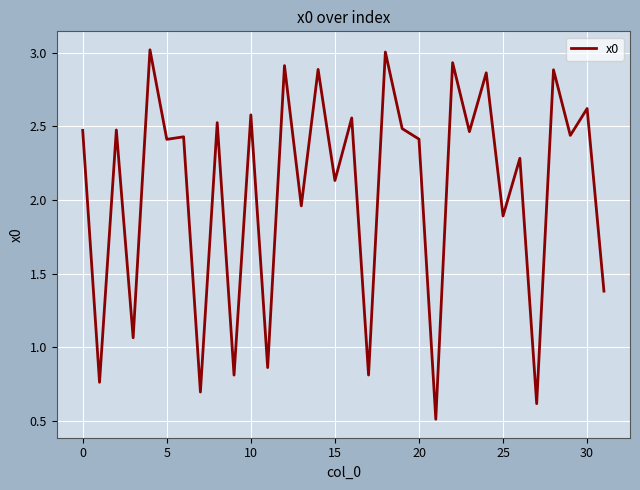

Is this an area chart (filled region under the line)?

No